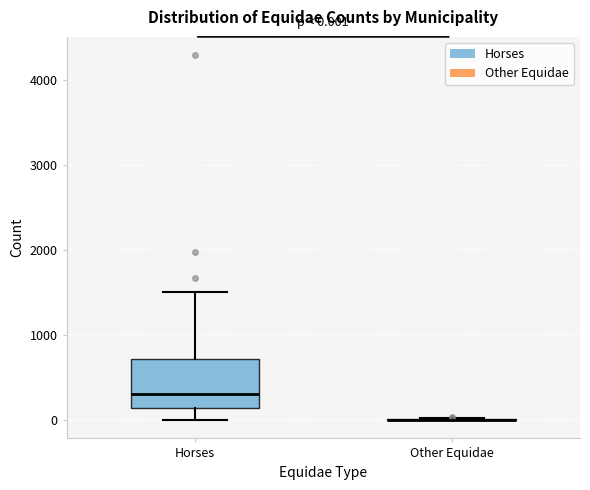

Comparing the boxes themselves (not the whiskers), which one is the tallest?

Horses